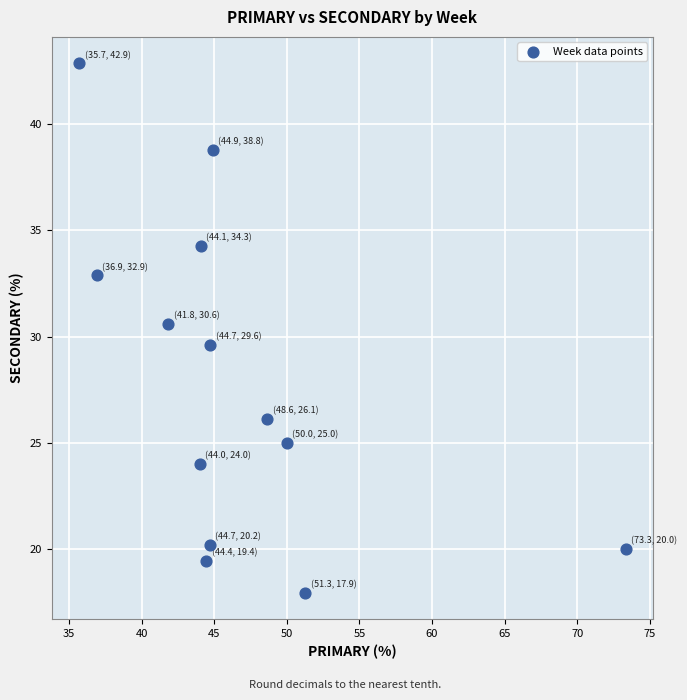

What is the range of X values (max minus min)?

37.6